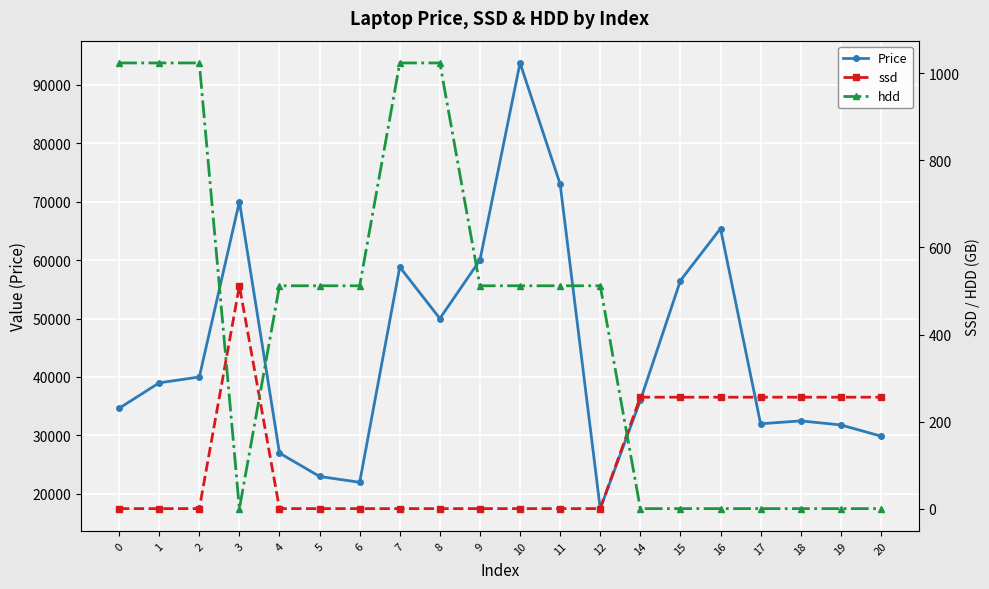

True or false: Price has more than 0 interior local peaks.

True